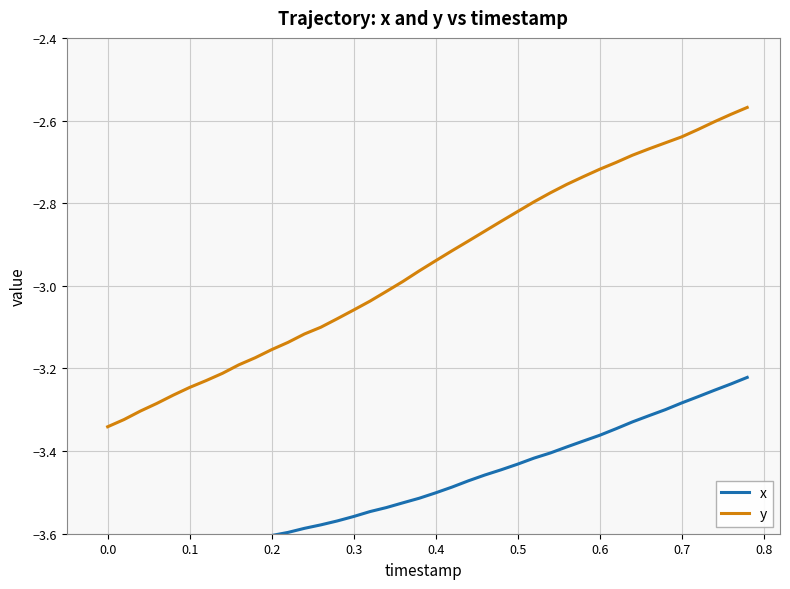

The value of y at 0.3 is -1.7. True or false?

False